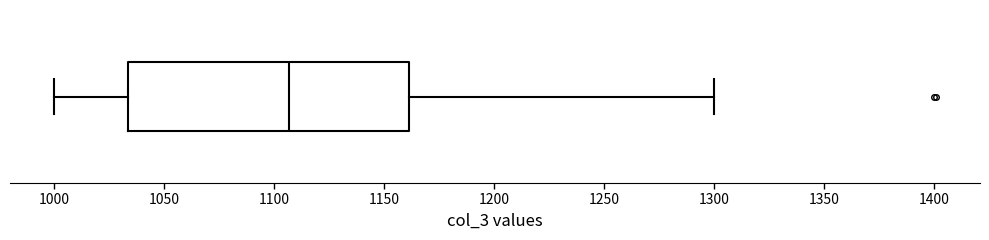

Transcribe this box plot: give where the median line is, the range the box spans, and where the two whiskers end, as read against the x-axis. The values are not printed on the chart, so give them approximately, as read against the axis.

median 1105, box 1035 to 1160, whiskers 1000 to 1300